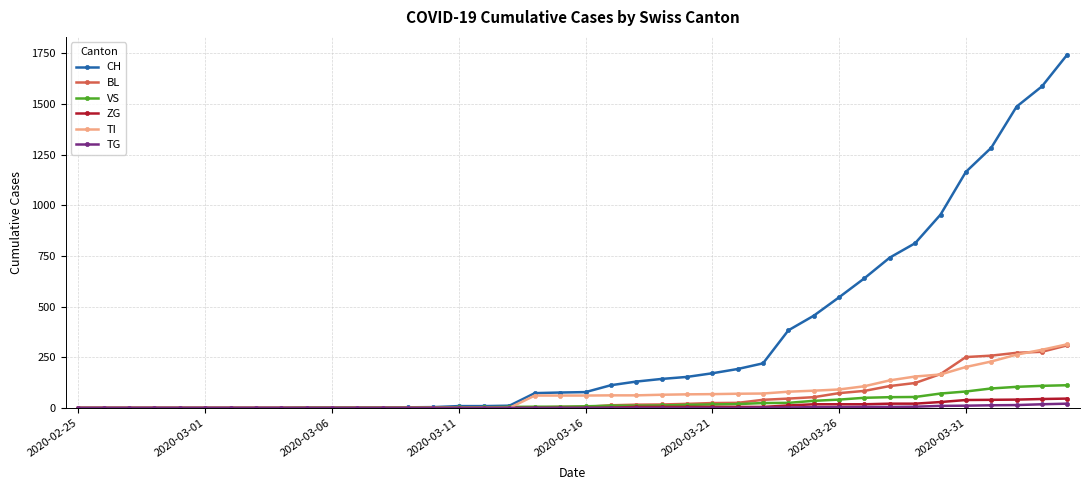

Which series has the largest total across all categories?

CH